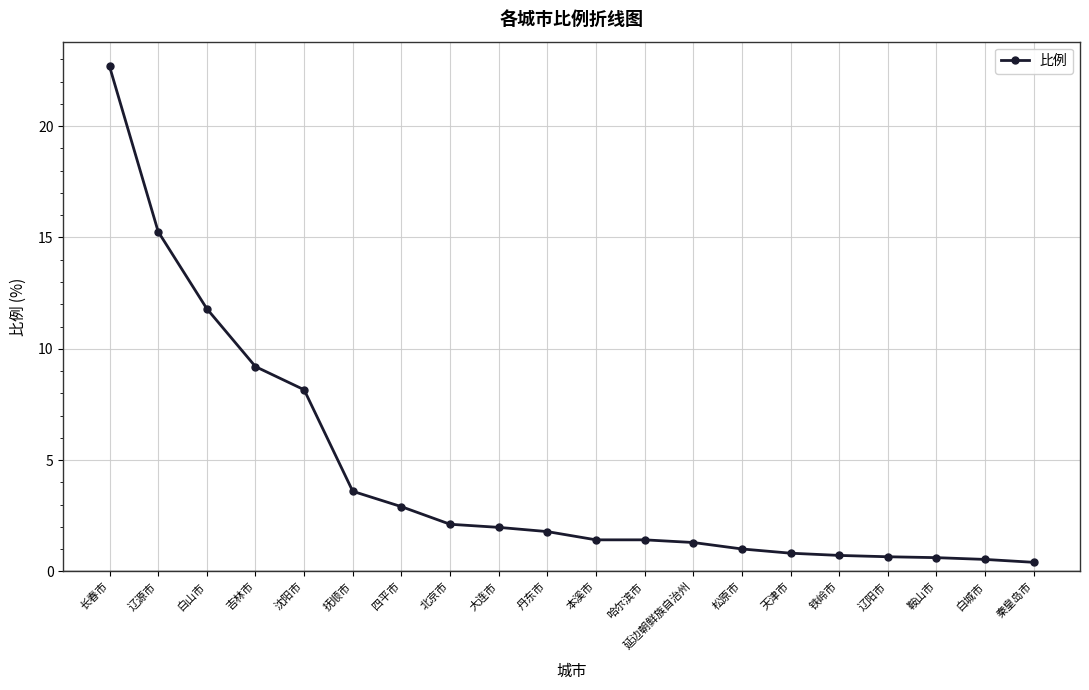

True or false: the data shows 7.3 at 长春市.

False